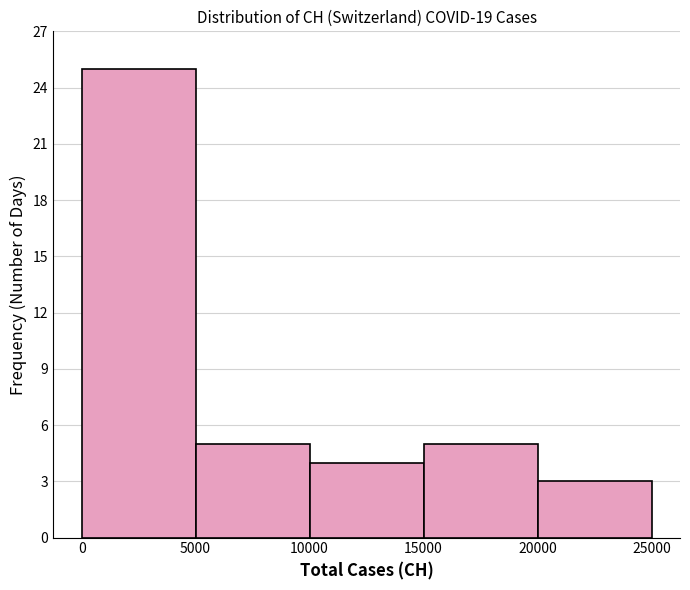

Which range on the x-axis has the tallest bar?

0 to 5000